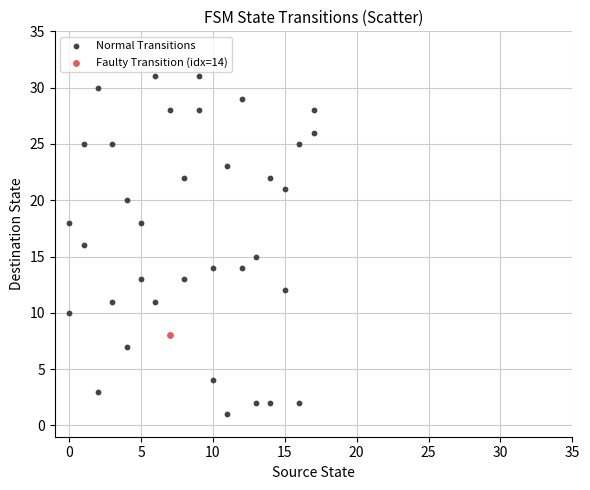

What are all the series names shown in the legend?

Normal Transitions, Faulty Transition (idx=14)